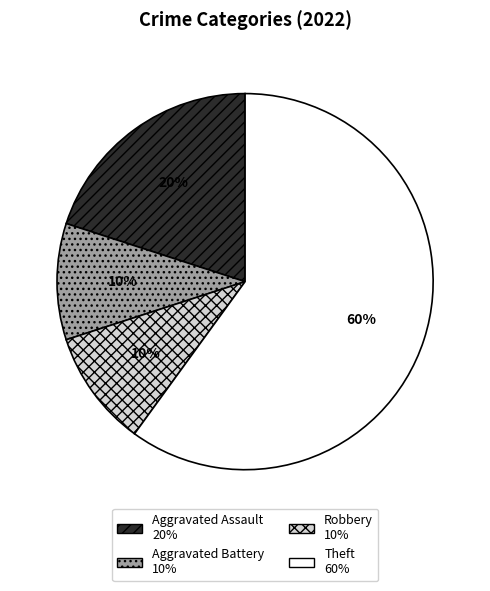

To the nearest percent, what is the difference between the largest and smallest slice percentages?

50%